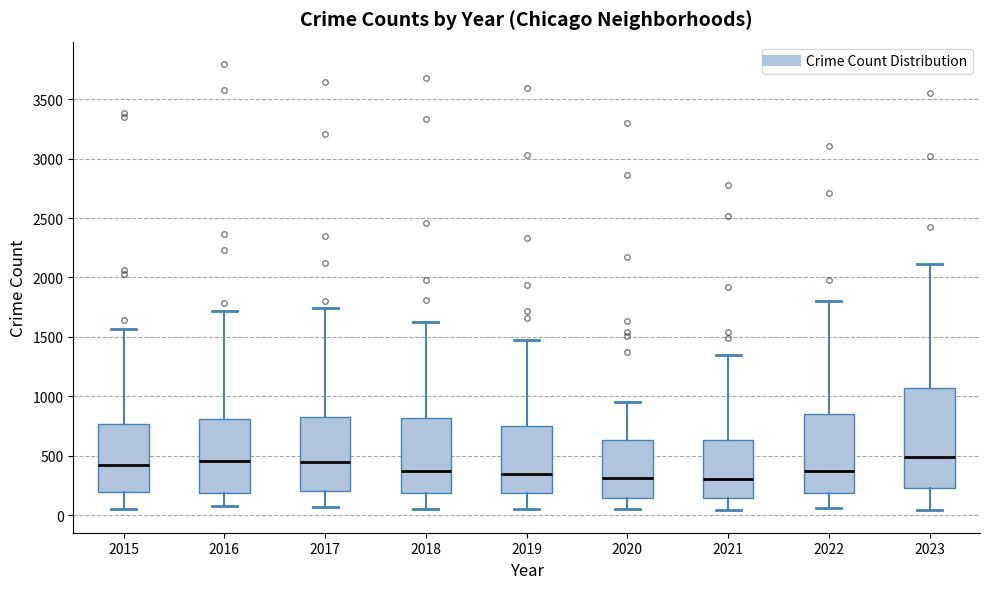

Comparing the boxes themselves (not the whiskers), which one is the tallest?

2023